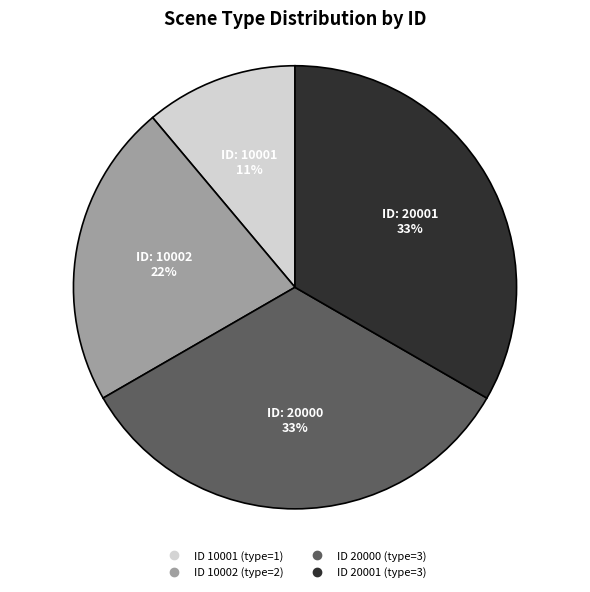

To the nearest percent, what is the average slice percentage?

25%